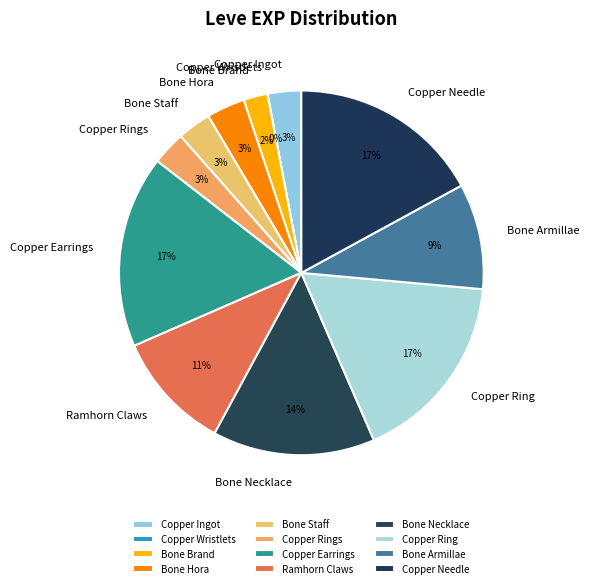

To the nearest percent, what is the difference between the Copper Needle and Bone Brand slice percentages?

15%